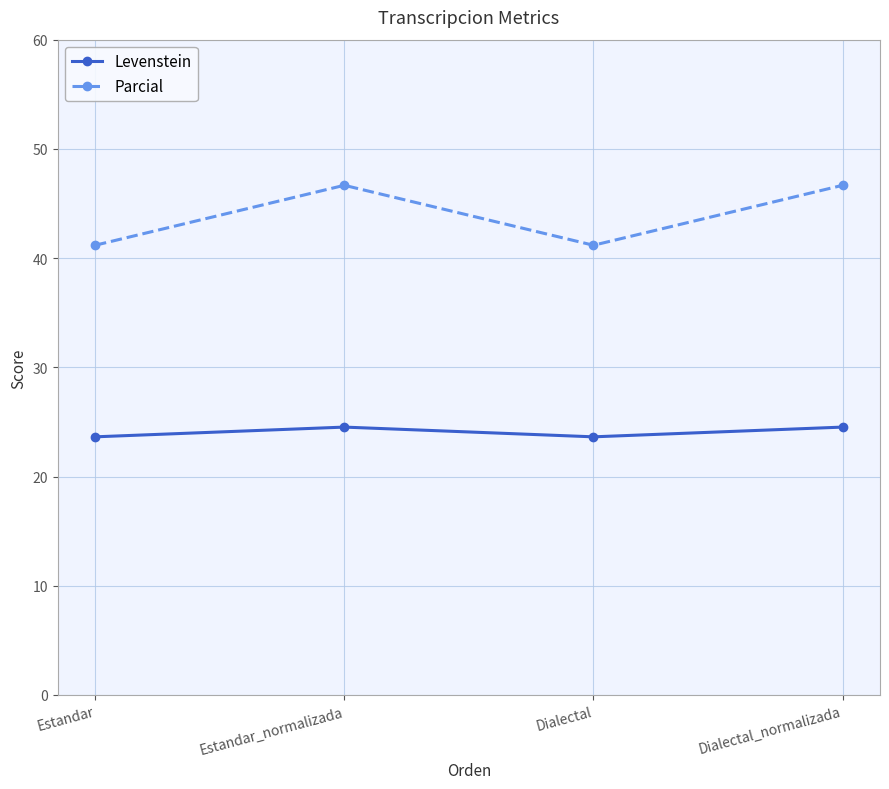

How many lines are shown in the chart?

2